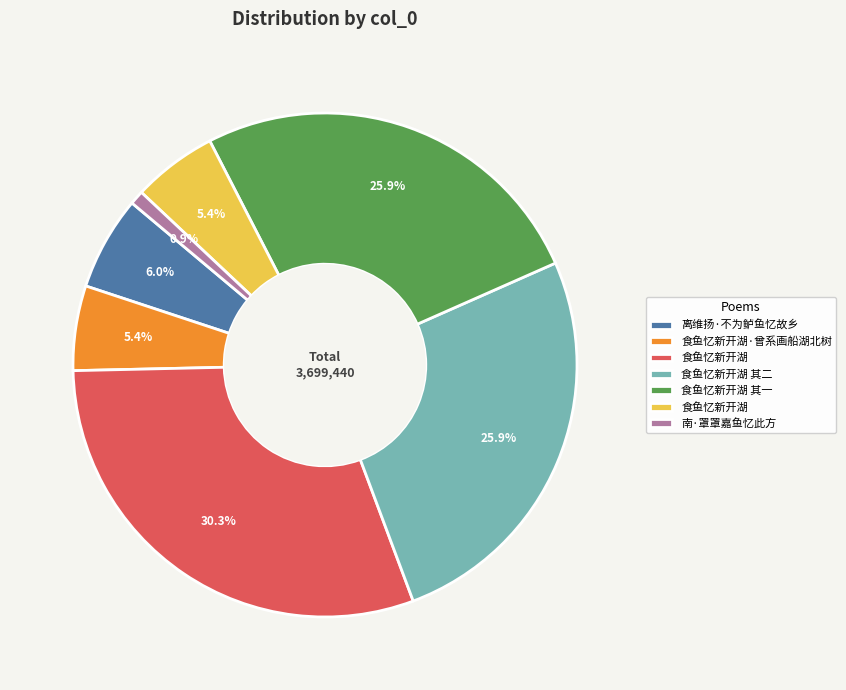

Does any single category account for the majority?

No